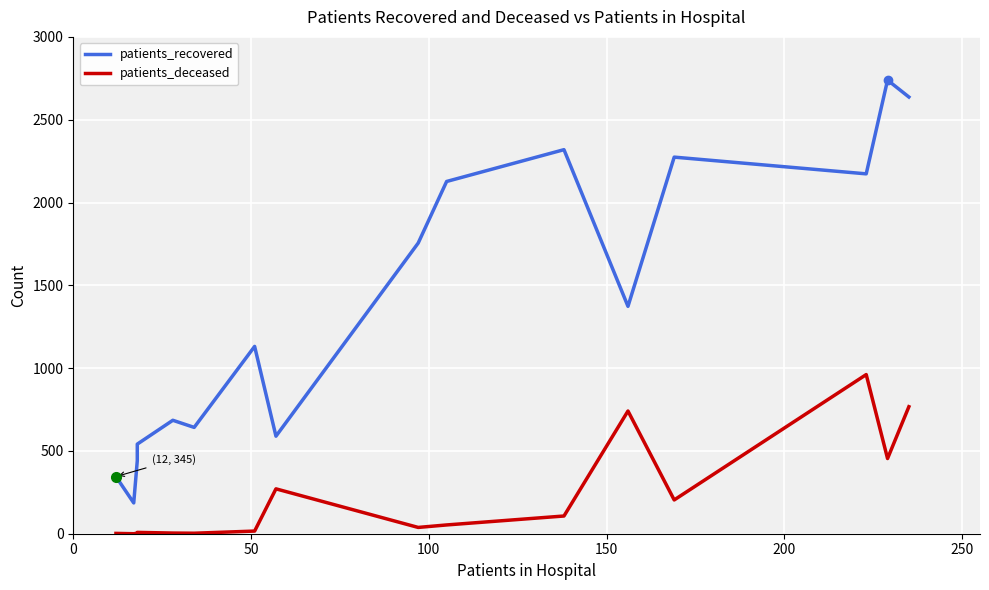

Is the value of patients_recovered at 11 greater than the value of patients_deceased at 100?

Yes